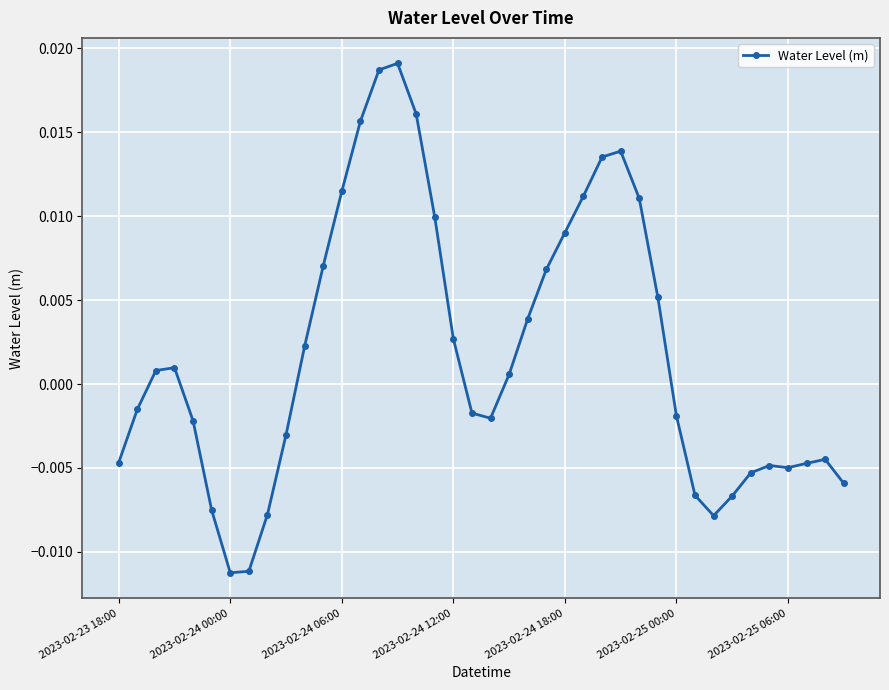

True or false: the data has more than 1 interior local peaks.

True